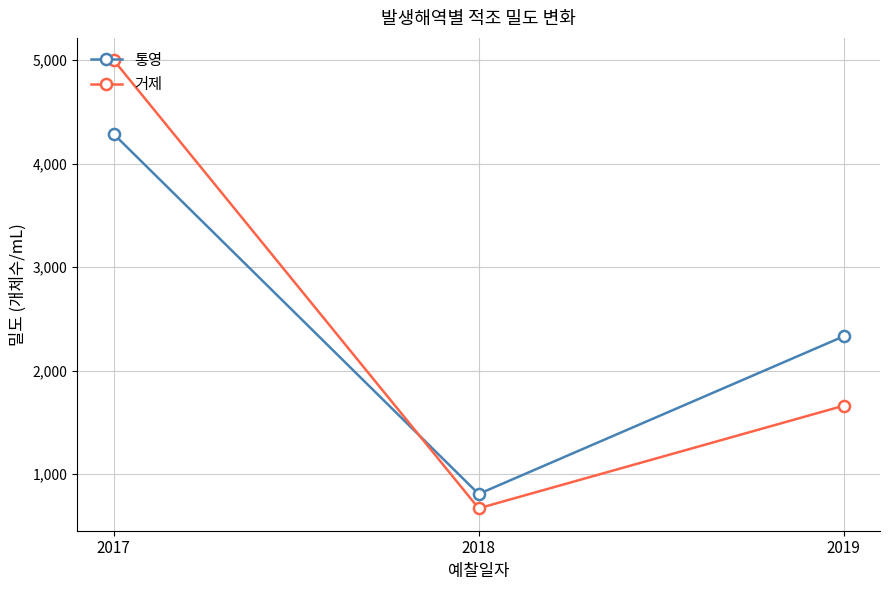

At which label is 거제 closest to 2833?

2019